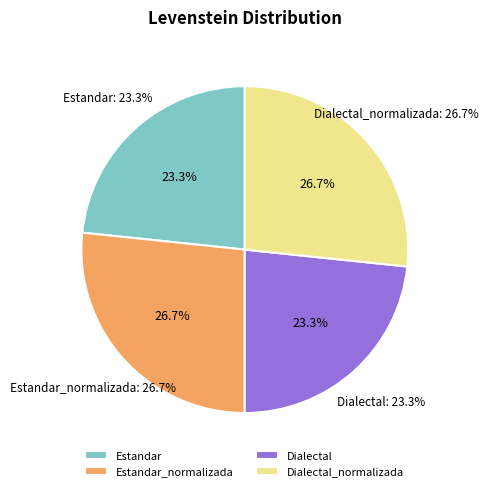

Which slice is the smallest?

Estandar